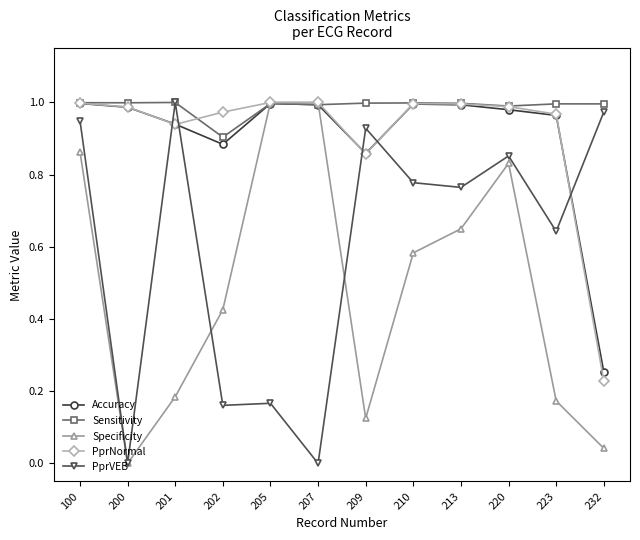

Which series changed the most between 100 and 205?

PprVEB